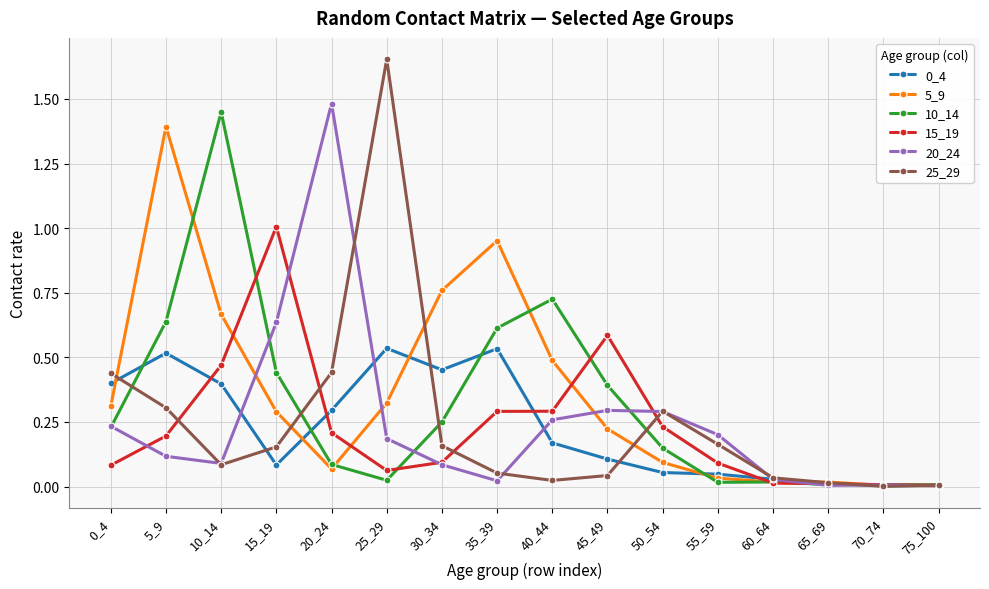

What is the total value across all series at 50_54?

1.1